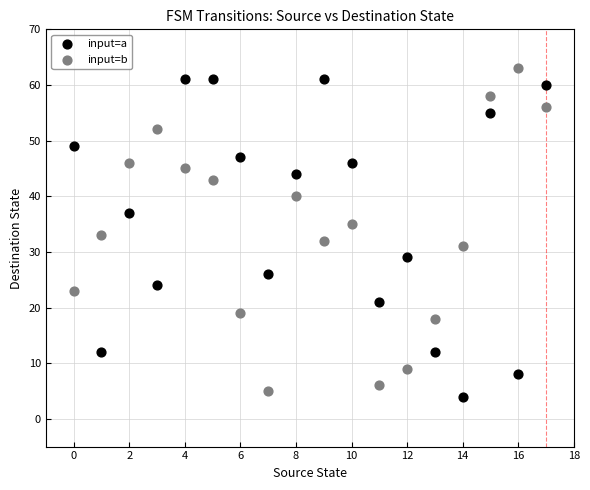

What are all the series names shown in the legend?

input=a, input=b